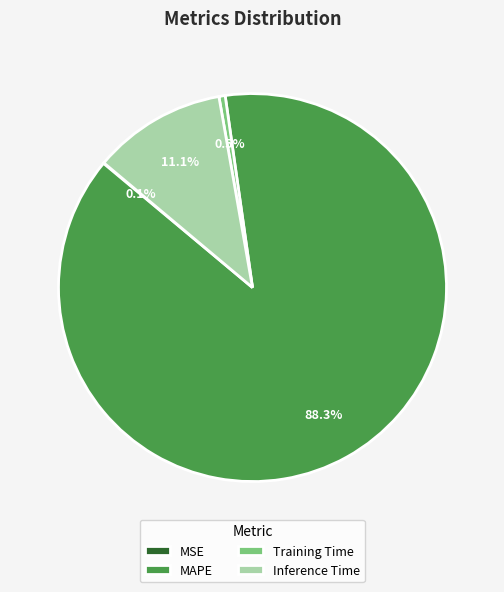

Which category has the biggest portion of the pie?

MAPE